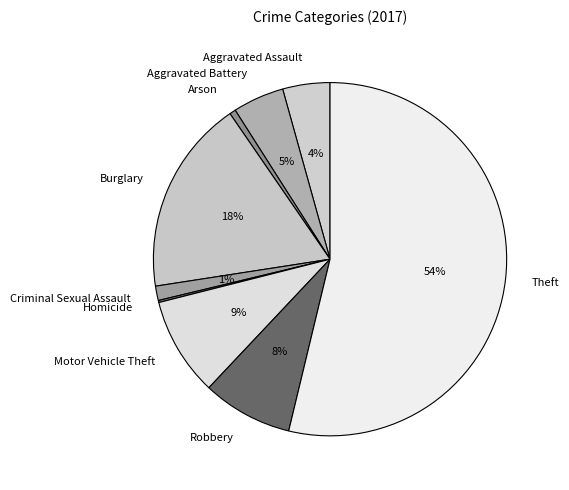

Which slice is the largest?

Theft